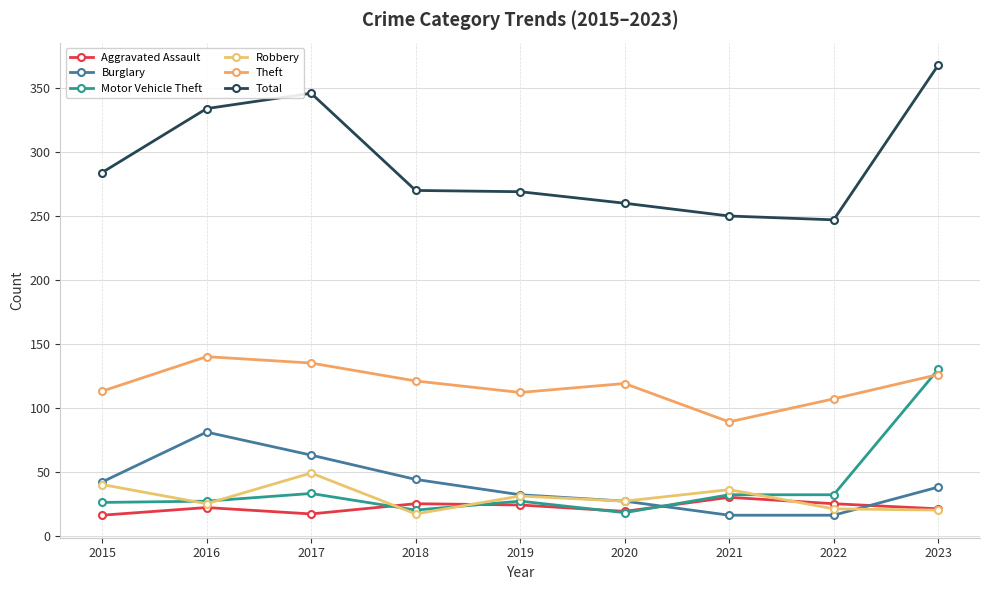

True or false: Robbery and Motor Vehicle Theft cross at least once.

True